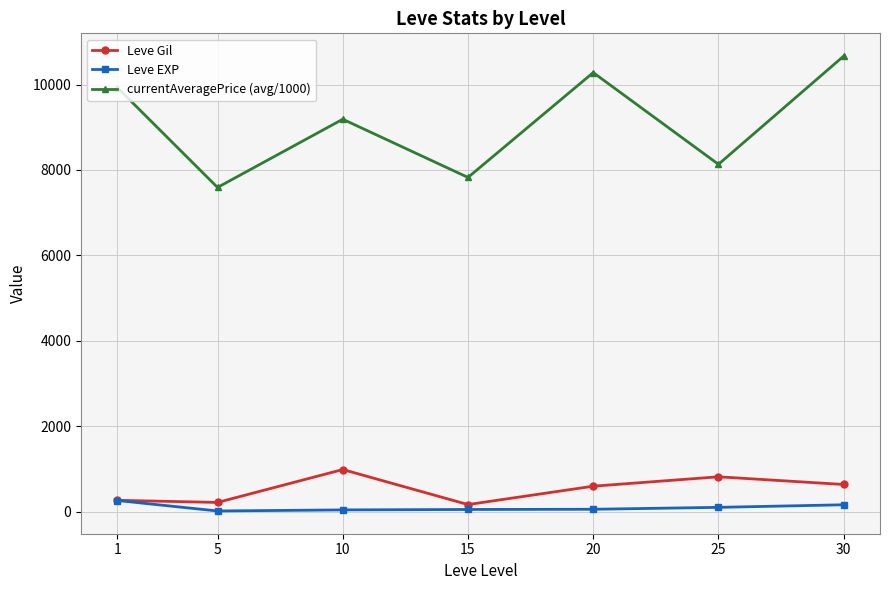

What is the value of the Leve EXP point at the 6th from the left?

105